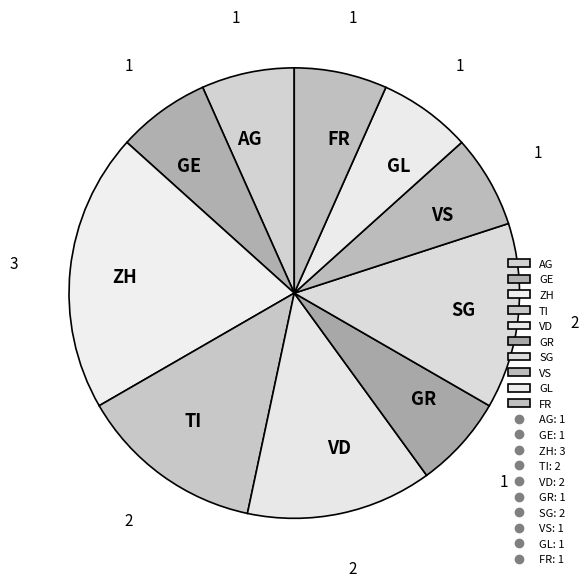

Between TI and GR, which is larger?

TI